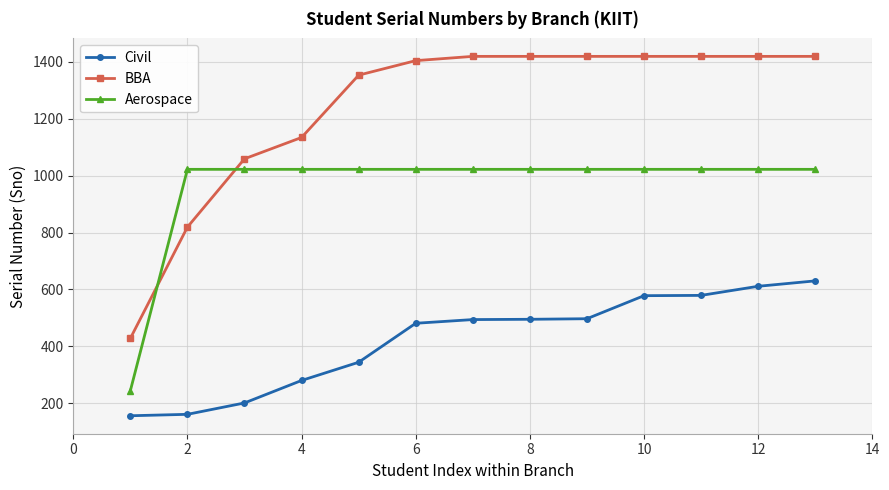

List the series in order of their overall mean, highest first.

BBA, Aerospace, Civil